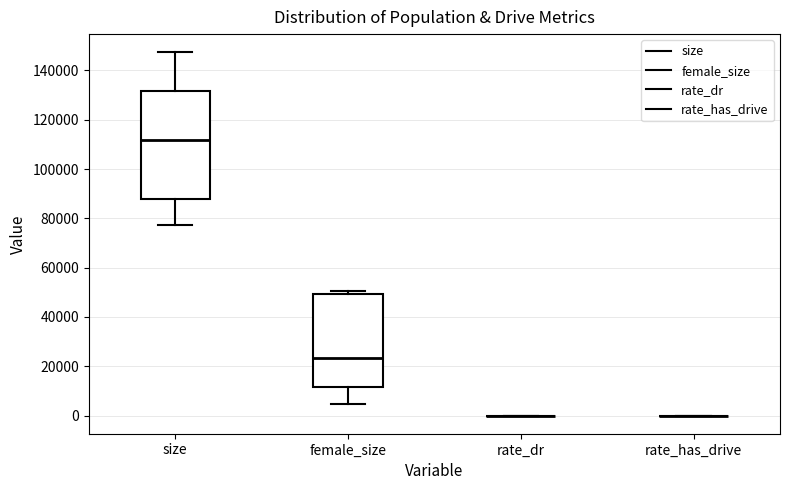

Reading left to right, read every box against the y-axis: the position of its median line, the range the box covers, and the ends of its whiskers. The values are not printed on the chart, so give them approximately, as read against the axis.

size: median 112000, box 88000 to 132000, whiskers 78000 to 148000
female_size: median 24000, box 12000 to 50000, whiskers 4000 to 50000 (just above the box's upper edge)
rate_dr: box collapsed to a line at 0, whiskers 0 to 0
rate_has_drive: box collapsed to a line at 0, whiskers 0 to 0